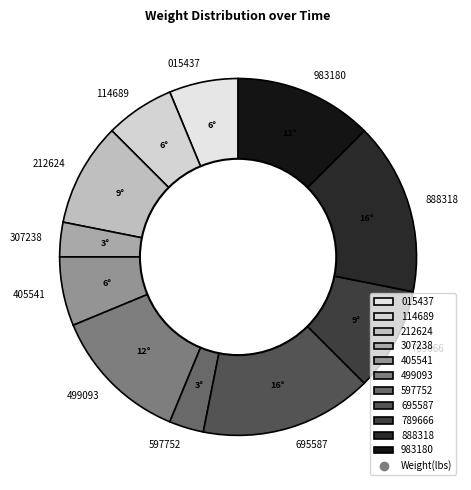

Is the sum of 888318 and 789666 greater than half?

No